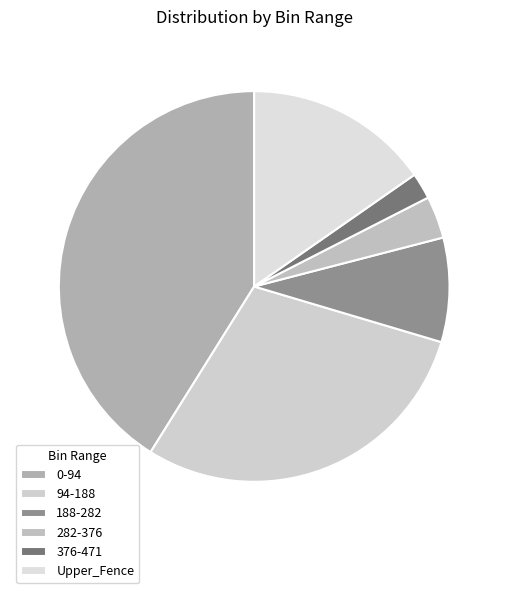

Combined, what portion of the pie is 376-471 and 0-94?

43.3%